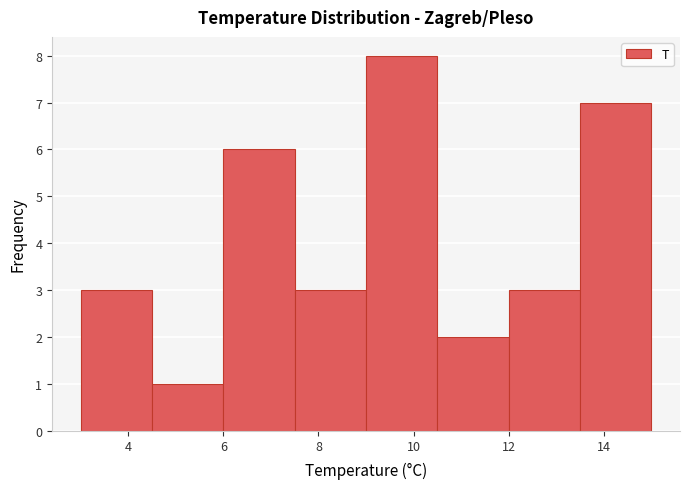

What is the height of the bar covering 10.5 to 12.0 on the x-axis? Neither the bar edges nor the heights are printed on the chart, so give them approximately, as read against the axes.

2